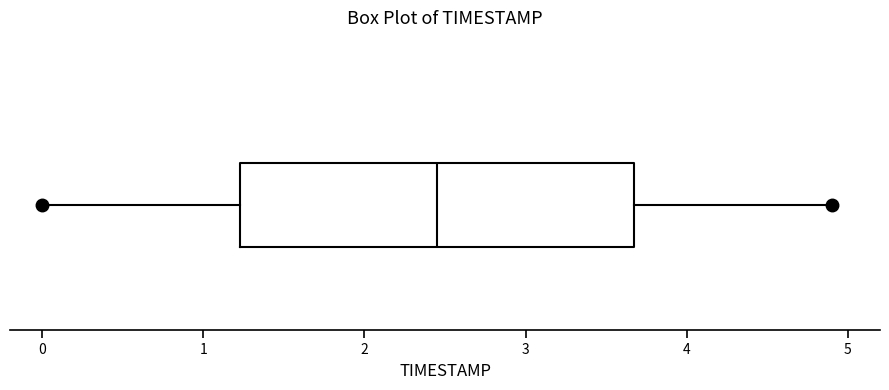

Transcribe this box plot: give where the median line is, the range the box spans, and where the two whiskers end, as read against the x-axis. The values are not printed on the chart, so give them approximately, as read against the axis.

median 2.5, box 1.2 to 3.7, whiskers 0.0 to 4.9